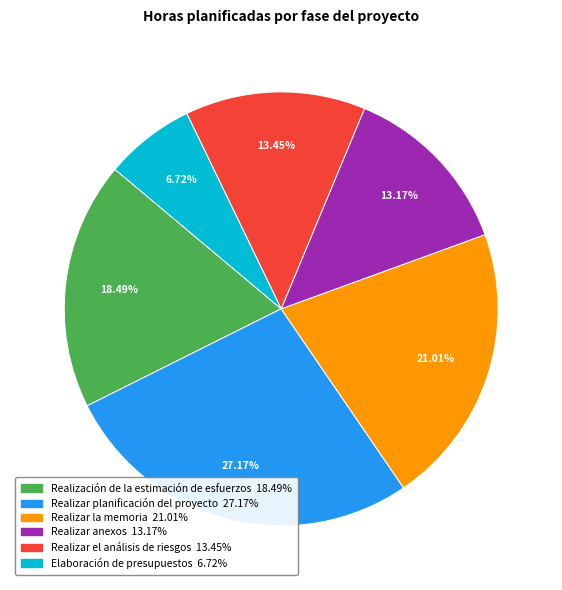

True or false: Realizar anexos accounts for 7% of the total.

False